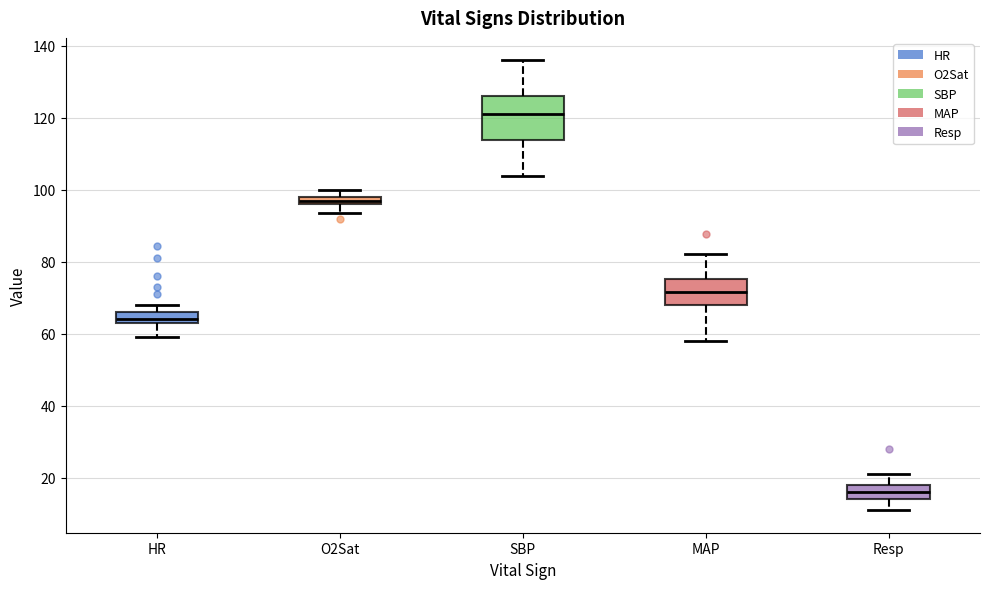

Comparing the boxes themselves (not the whiskers), which one is the tallest?

SBP